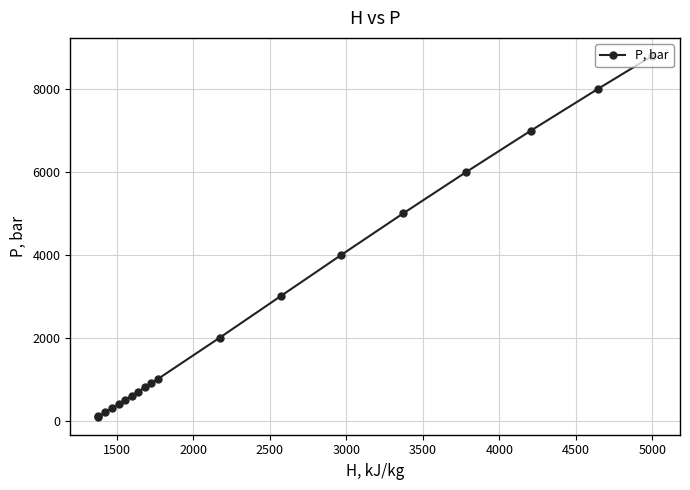

What is the greatest value displayed?

8801.3